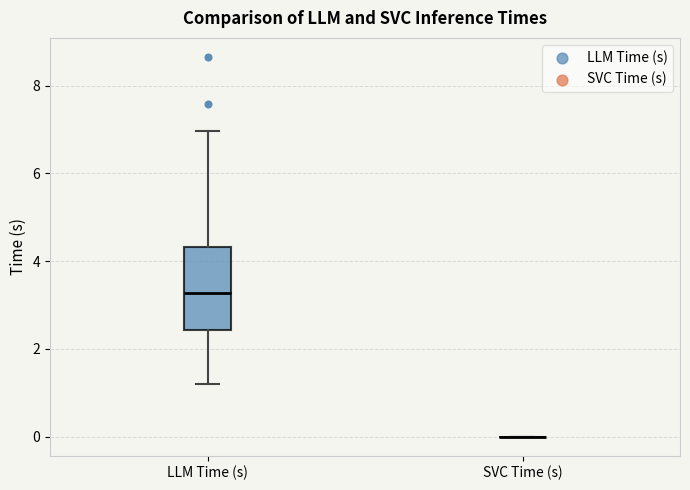

Reading left to right, read every box against the y-axis: the position of its median line, the range the box covers, and the ends of its whiskers. The values are not printed on the chart, so give them approximately, as read against the axis.

LLM Time (s): median 3.2, box 2.4 to 4.4, whiskers 1.2 to 7.0
SVC Time (s): box collapsed to a line at 0.0, whiskers 0.0 to 0.0